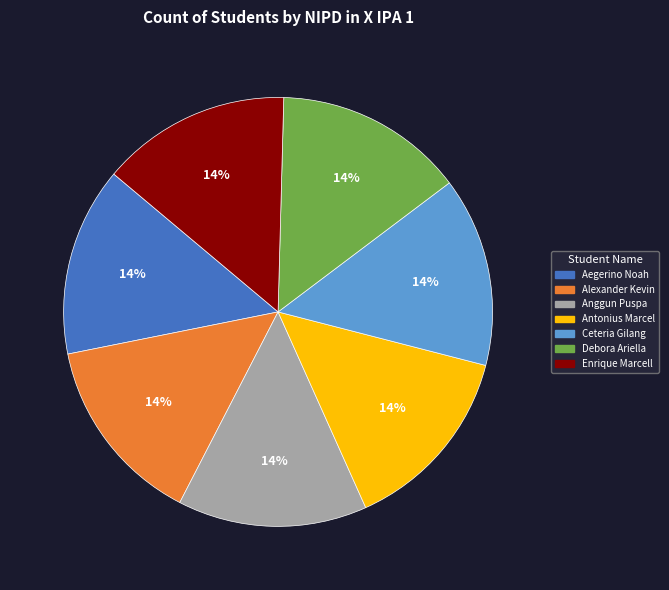

True or false: Alexander Kevin accounts for 14% of the total.

True